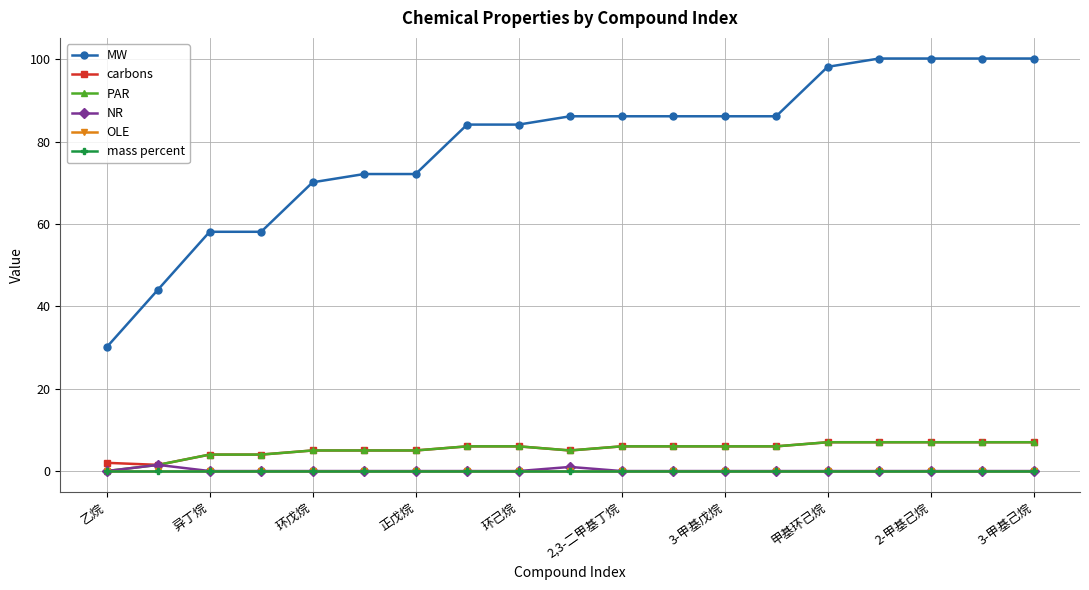

How many lines are shown in the chart?

6